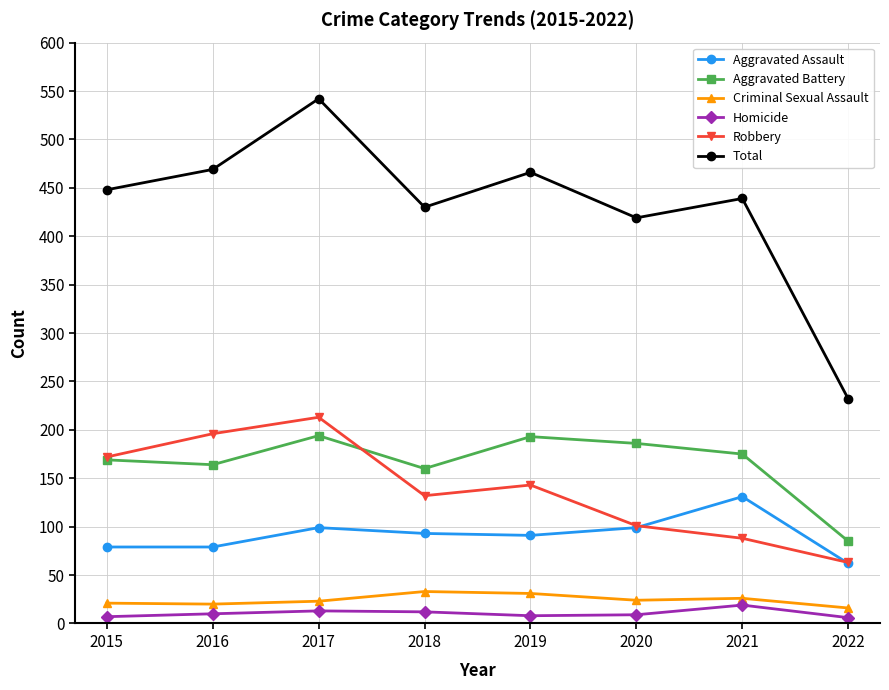

How many series are shown in this chart?

6